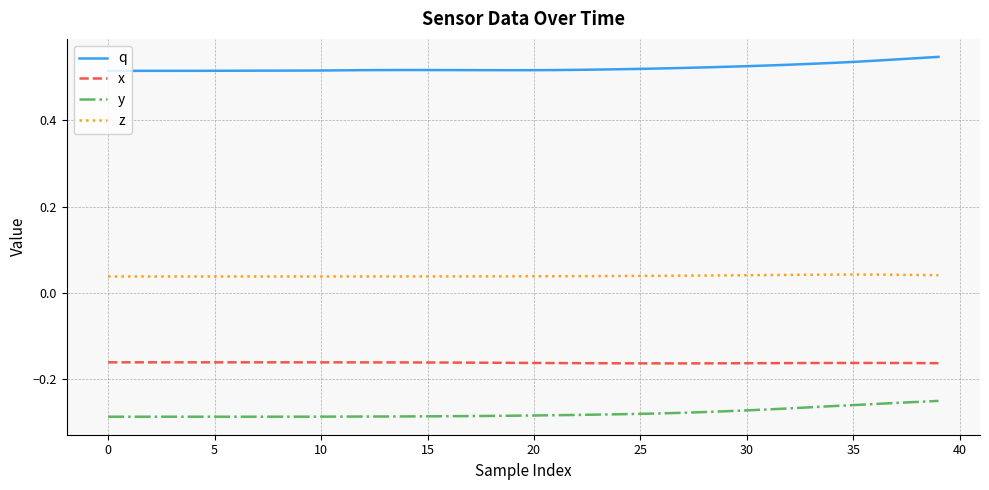

Which series has the largest total across all categories?

q